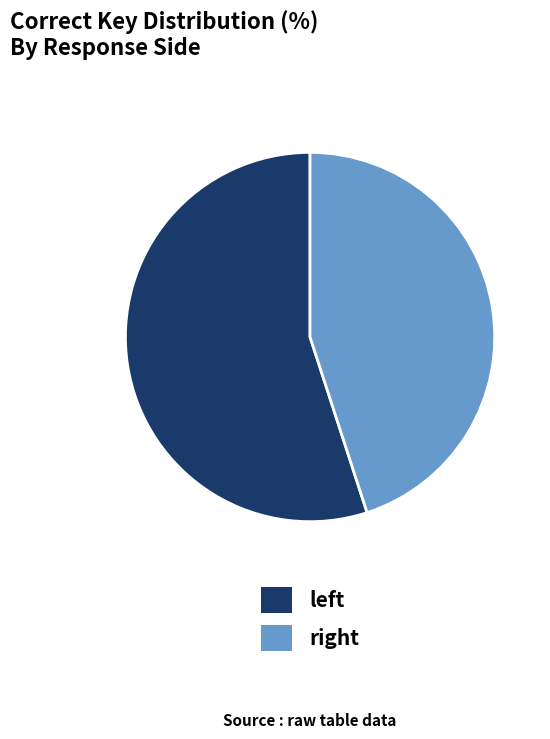

Which category has the smallest portion of the pie?

right